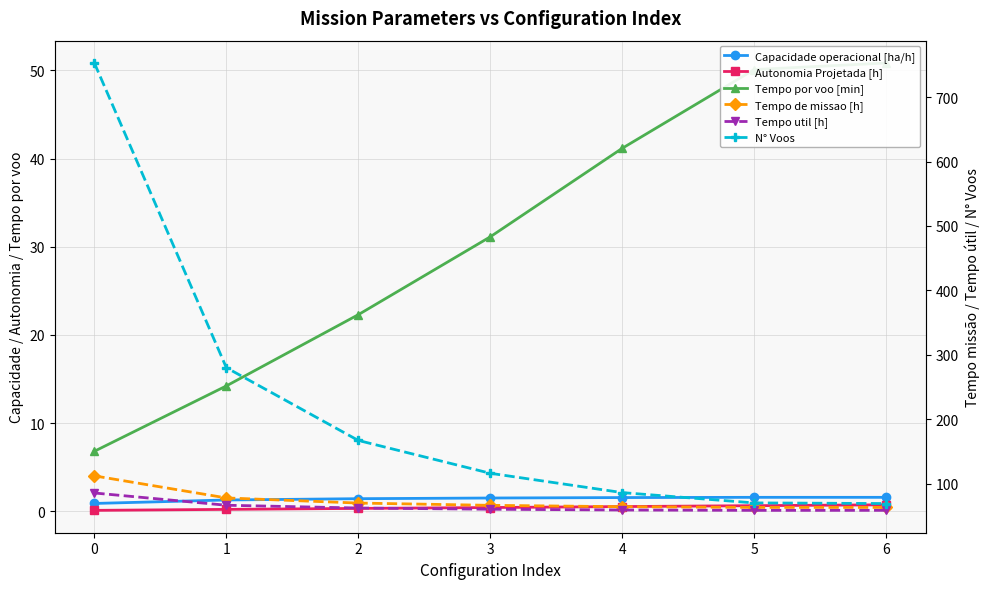

The Tempo util [h] series shows 59.0 at 4. True or false?

True